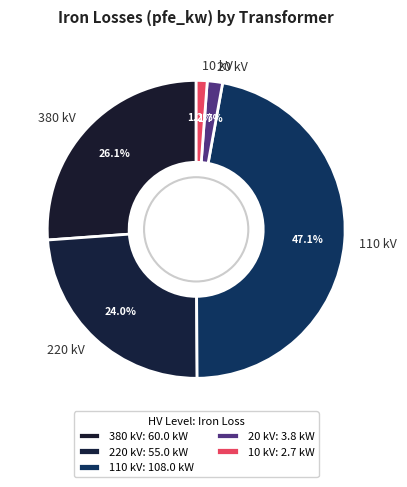

How many segments does this pie chart have?

5